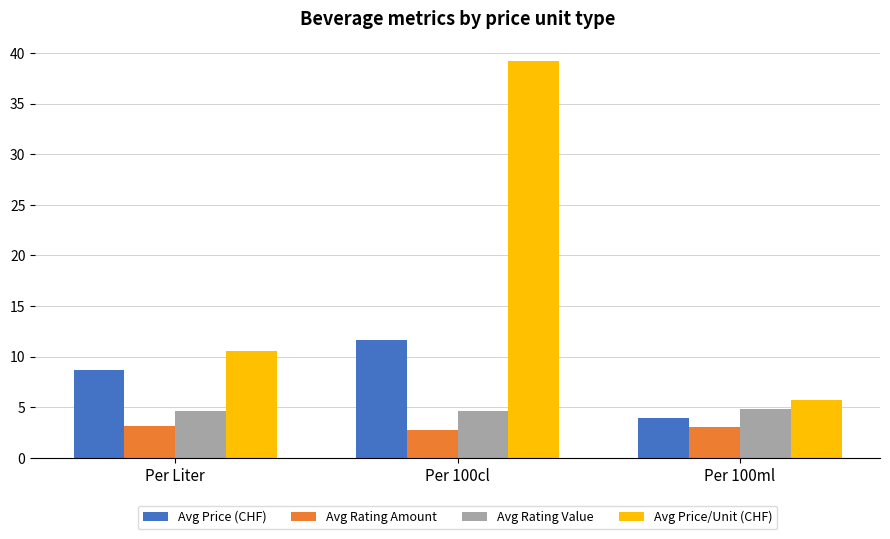

What position from the left is Per Liter?

1